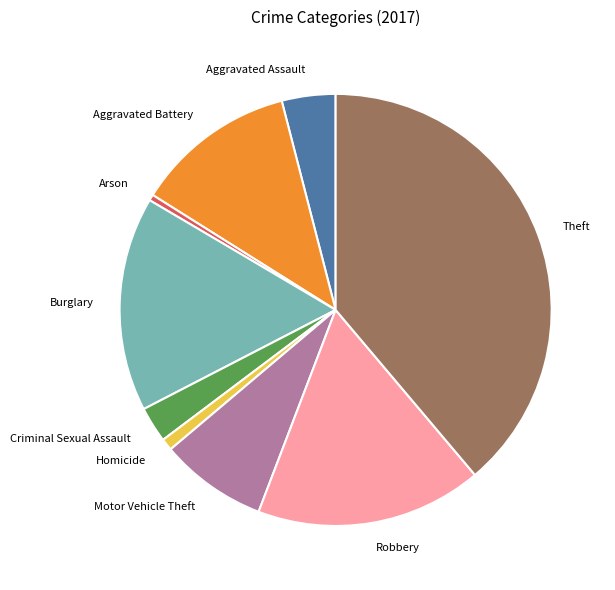

True or false: Homicide accounts for 1% of the total.

True